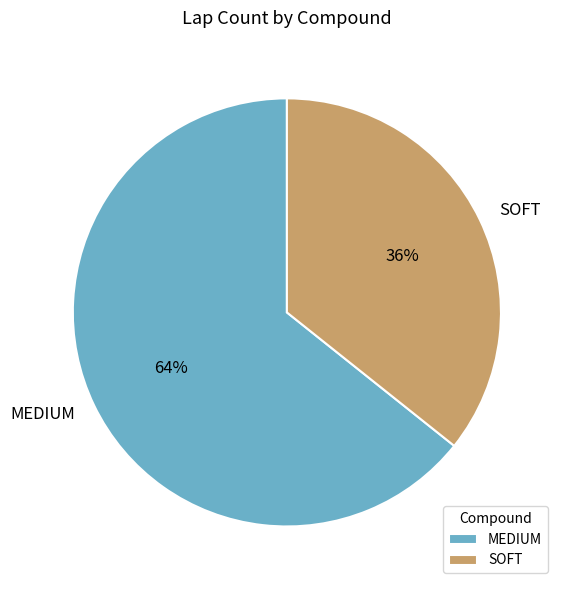

Which slice is the smallest?

SOFT